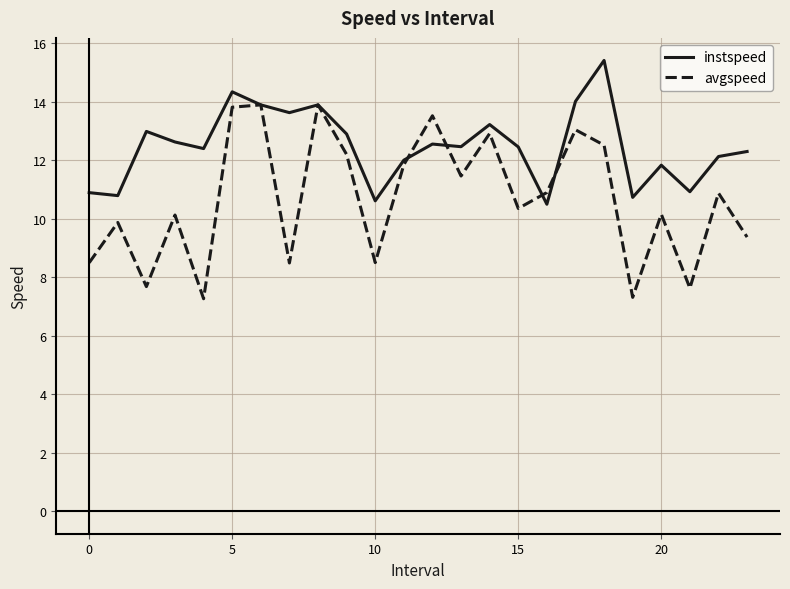

Rank the series by their maximum value, from lowest to highest.

avgspeed, instspeed